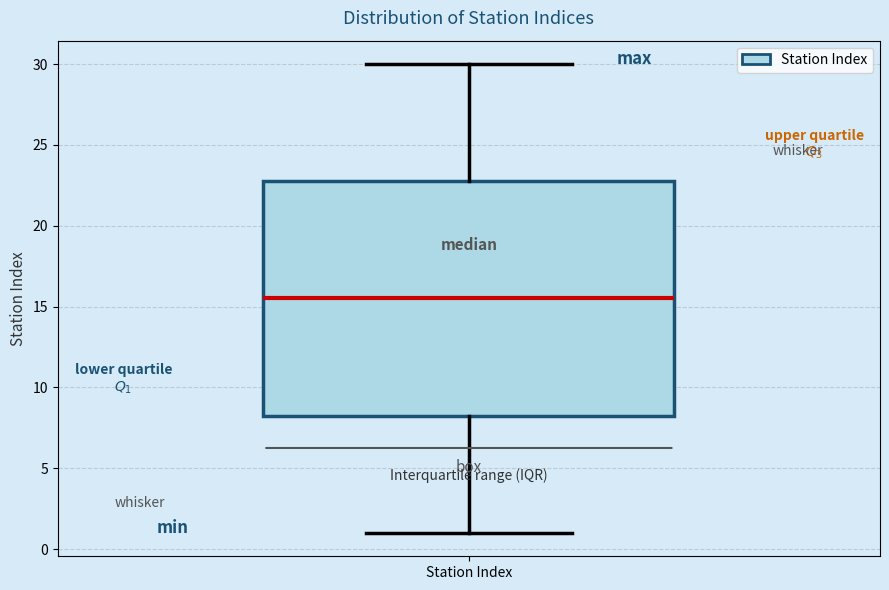

Read this box plot against the y-axis: the position of the median line, the range covered by the box, and the ends of both whiskers. The values are not printed on the chart, so give them approximately, as read against the axis.

median 15.5, box 8.5 to 23.0, whiskers 1.0 to 30.0